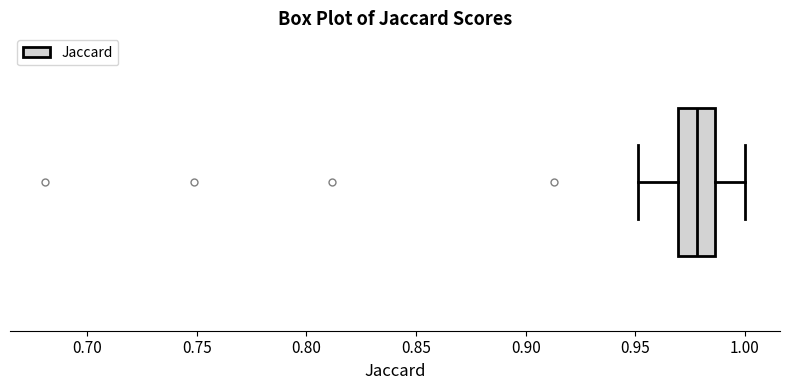

Read this box plot against the x-axis: the position of the median line, the range covered by the box, and the ends of both whiskers. The values are not printed on the chart, so give them approximately, as read against the axis.

median 0.980, box 0.970 to 0.985, whiskers 0.950 to 1.000